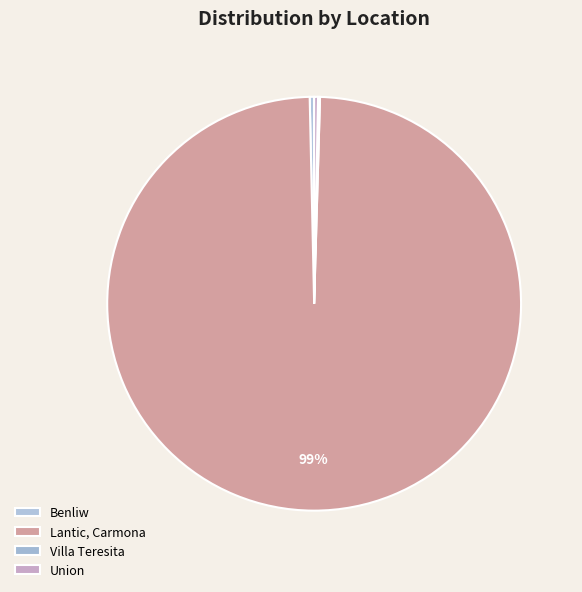

The Benliw slice represents 0% of the pie. True or false?

True